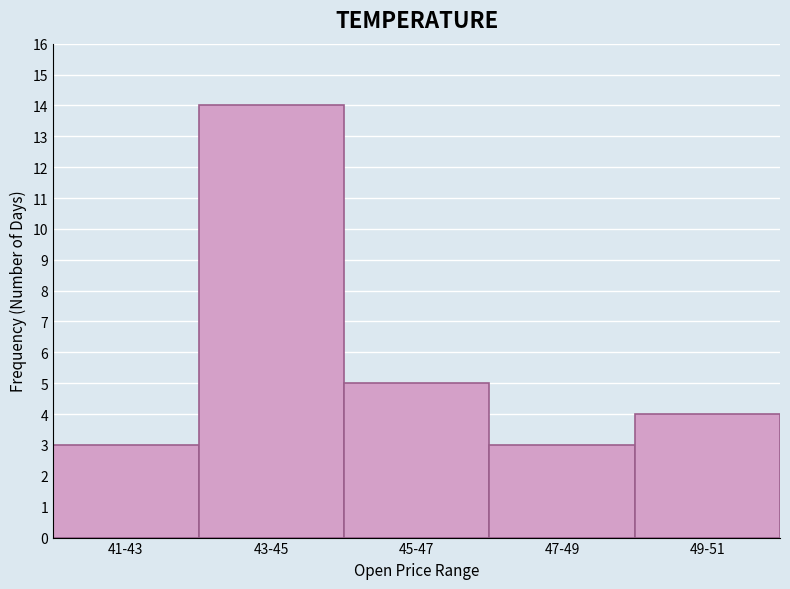

Reading left to right, transcribe all the data shown in this chart.

3	14	5	3	4